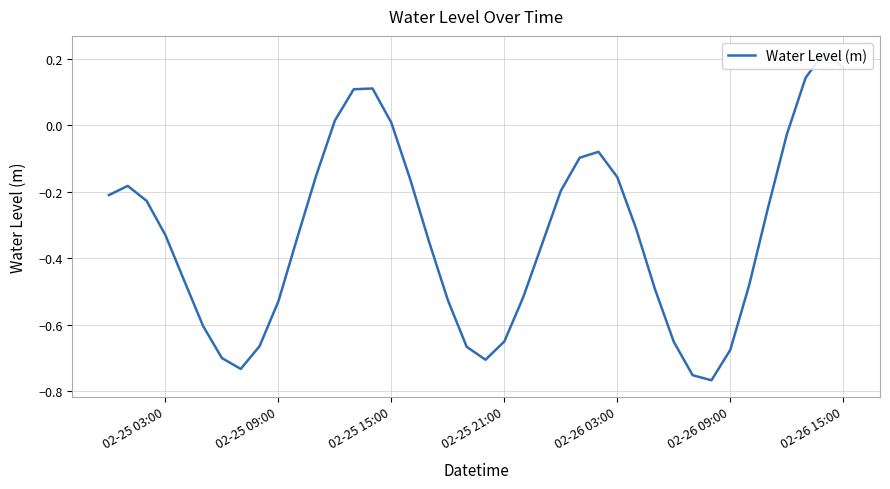

How many points are higher than both their immediate neighbors (excluding endpoints)?

4